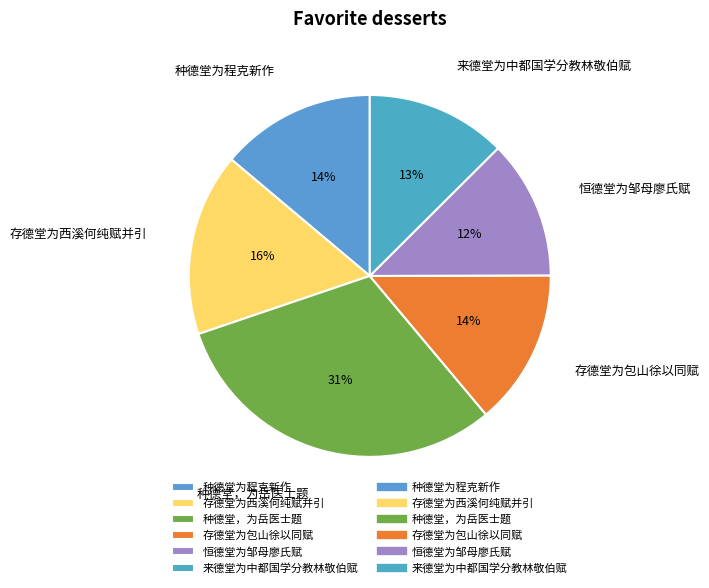

Between 种德堂，为岳医士题 and 来德堂为中都国学分教林敬伯赋, which is larger?

种德堂，为岳医士题